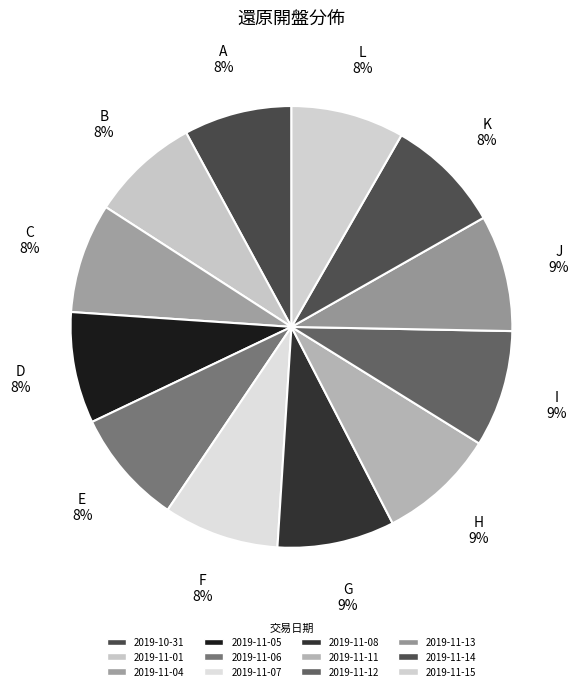

The 2019-11-11 slice represents 9% of the pie. True or false?

True